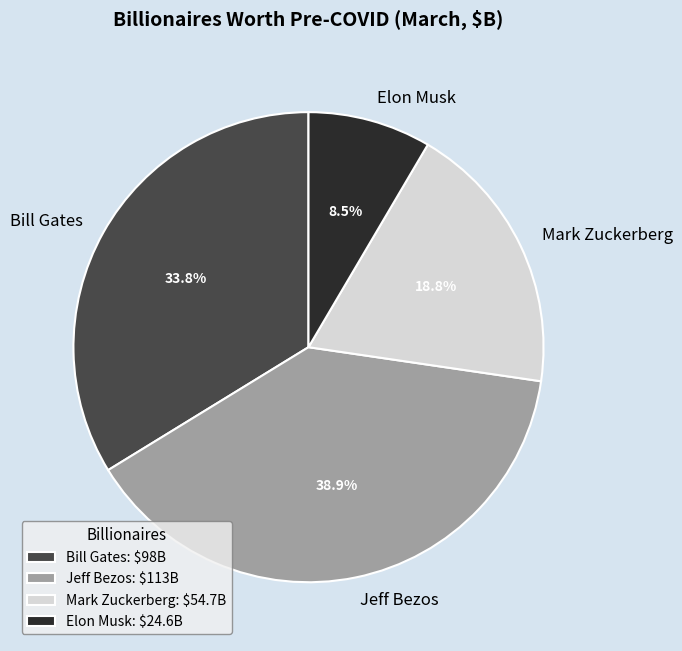

How many slices are in this pie chart?

4